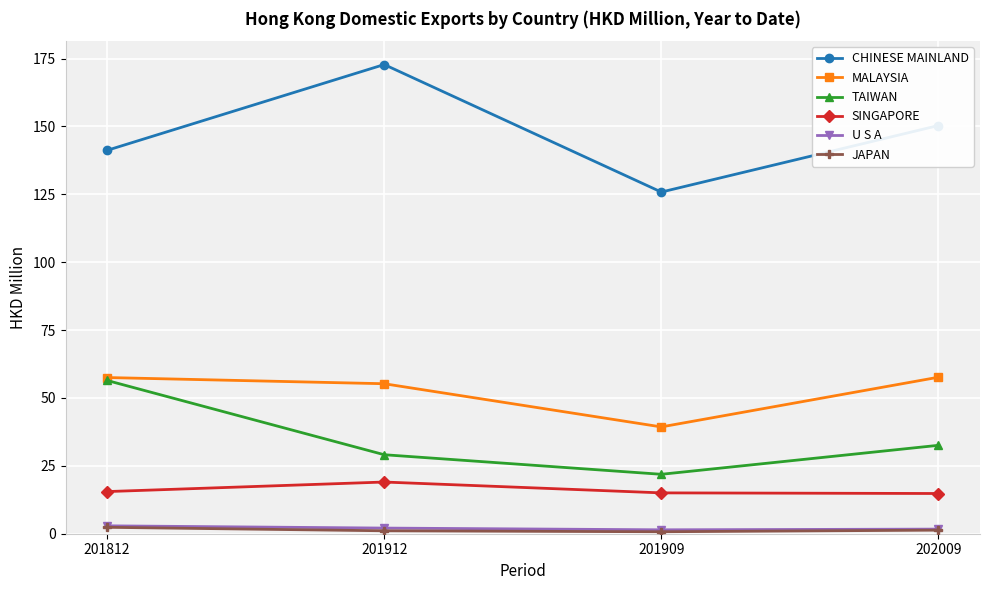

What is the maximum value shown in the chart?

172.8